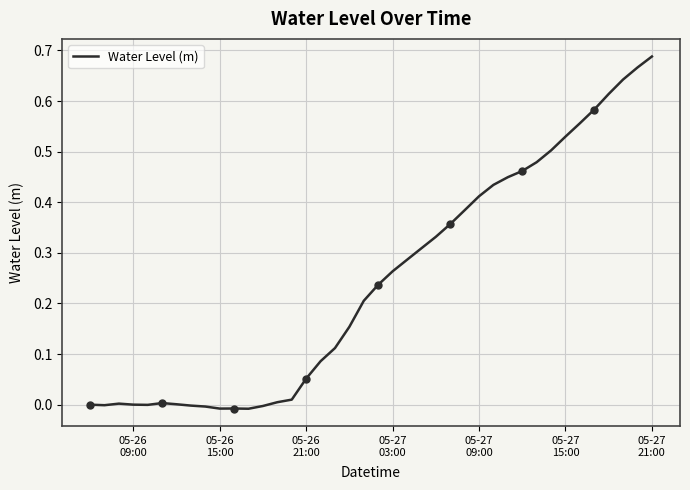

What is the maximum value shown in the chart?

0.7